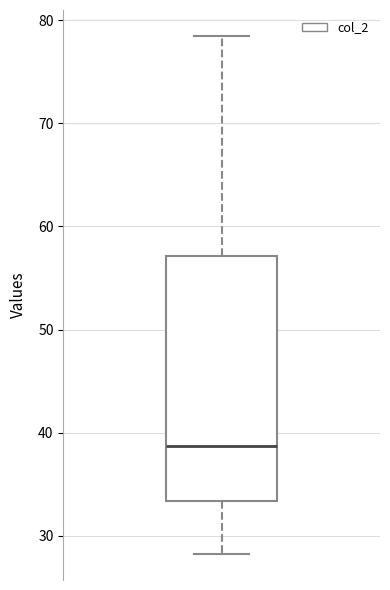

Transcribe this box plot: give where the median line is, the range the box spans, and where the two whiskers end, as read against the y-axis. The values are not printed on the chart, so give them approximately, as read against the axis.

median 39, box 33 to 57, whiskers 28 to 79